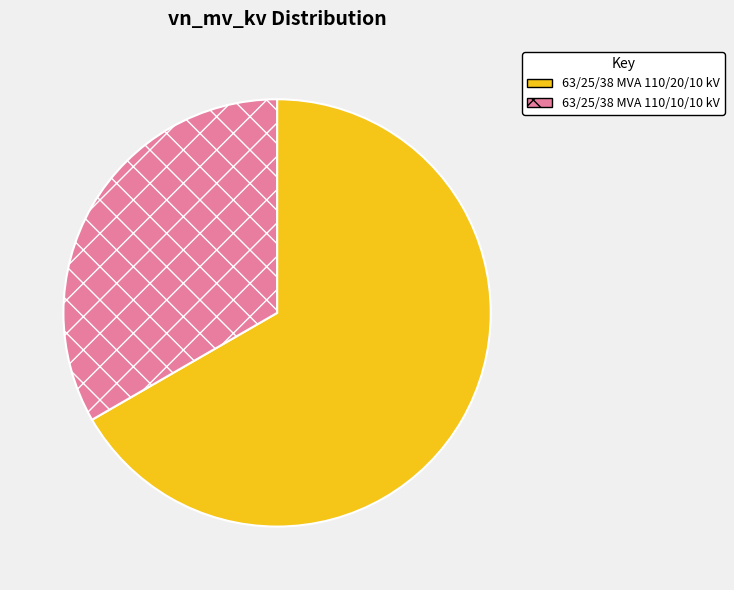

What is the largest slice in the pie chart?

63/25/38 MVA 110/20/10 kV